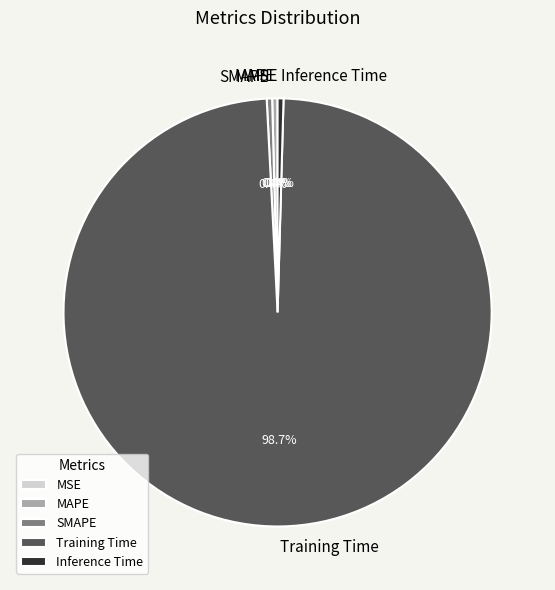

Count the number of slices in the pie.

5